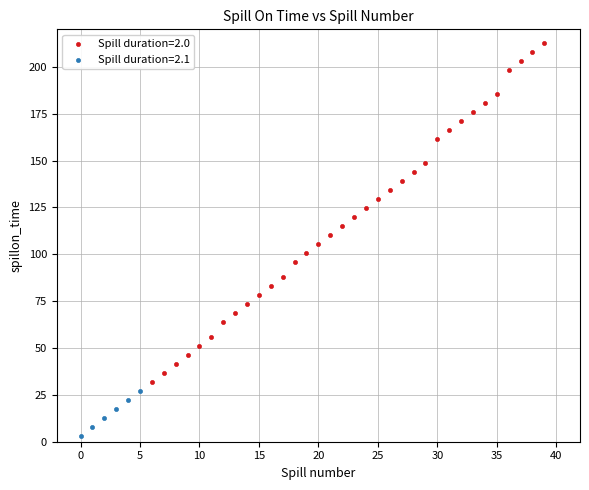

Which series contains the highest Y value?

Spill duration=2.0